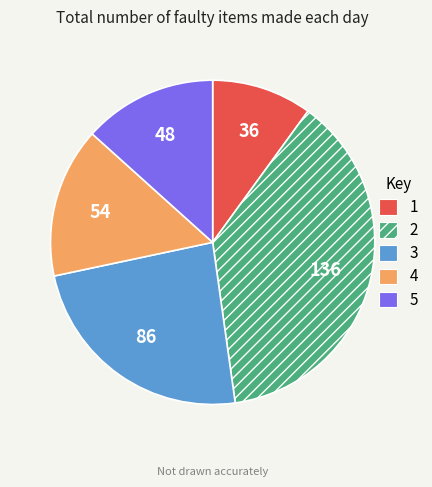

Between 4 and 1, which is larger?

4